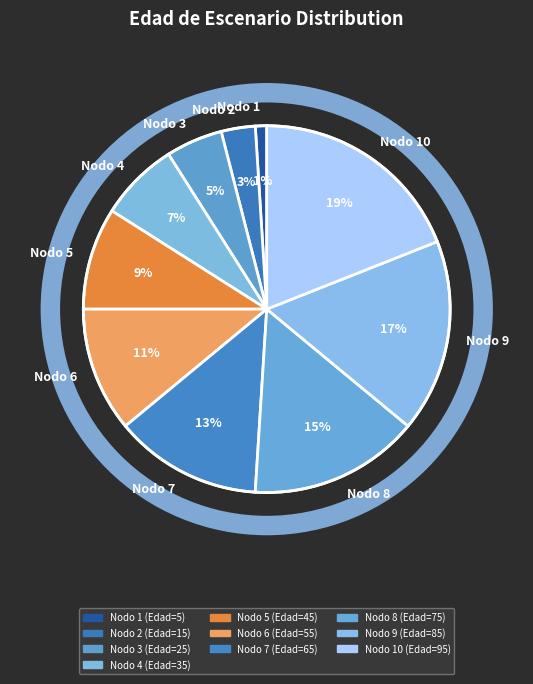

Combined, do Nodo 1 and Nodo 8 account for over 50%?

No